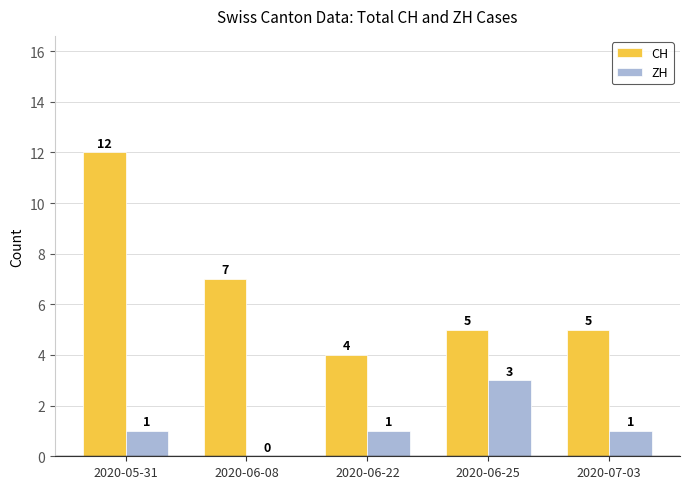

Is it true that ZH equals 1 at 2020-05-31?

True